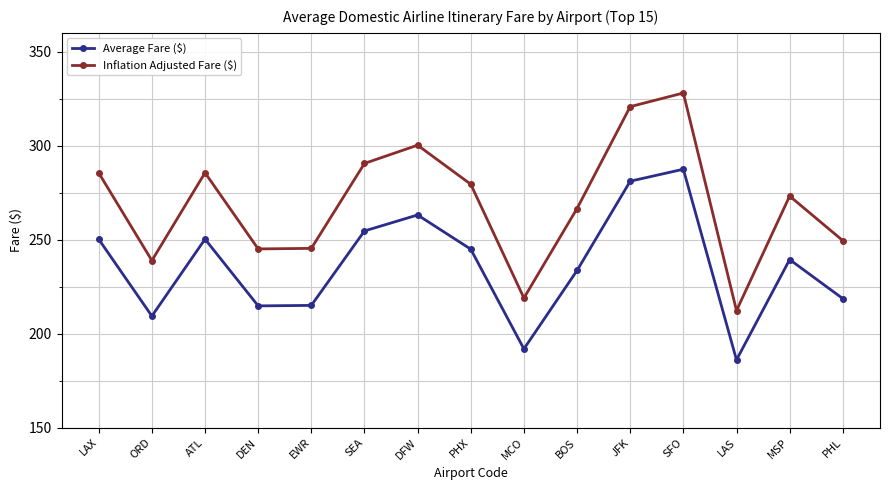

What is the highest value of the Inflation Adjusted Fare ($) series?

328.0